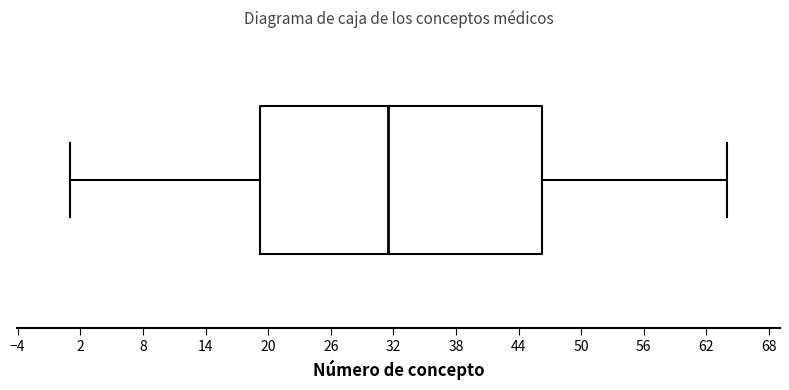

Where does the median line of the box sit on the x-axis? The values are not printed on the chart, so give them approximately, as read against the axis.

32